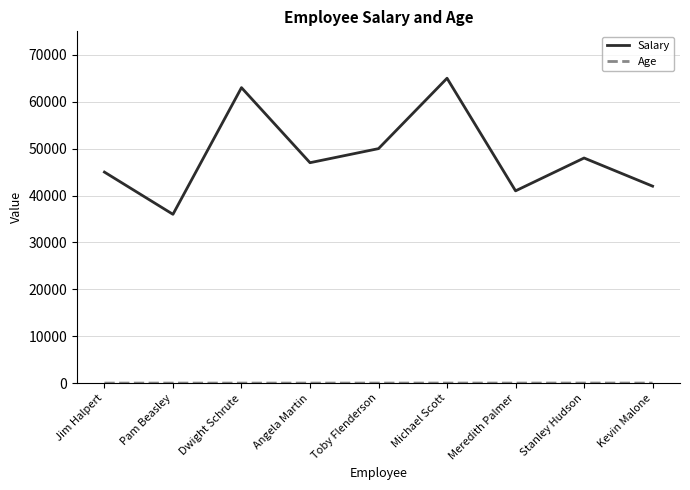

The value of Salary at Pam Beasley is 36000. True or false?

True